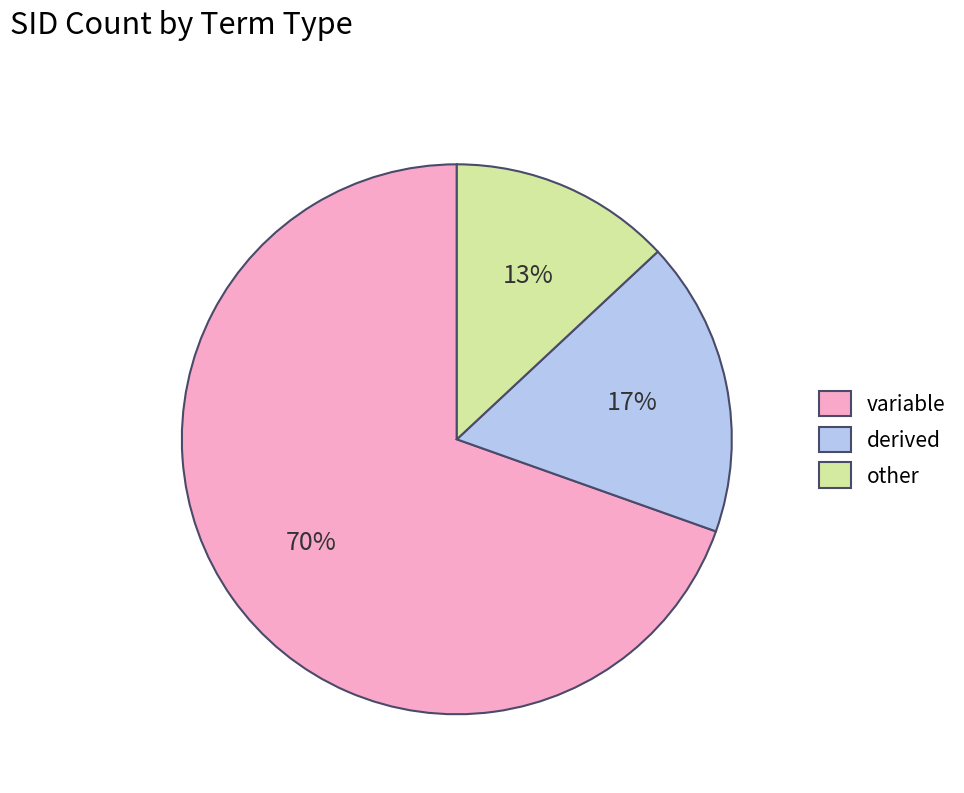

What is the smallest slice in the pie chart?

other